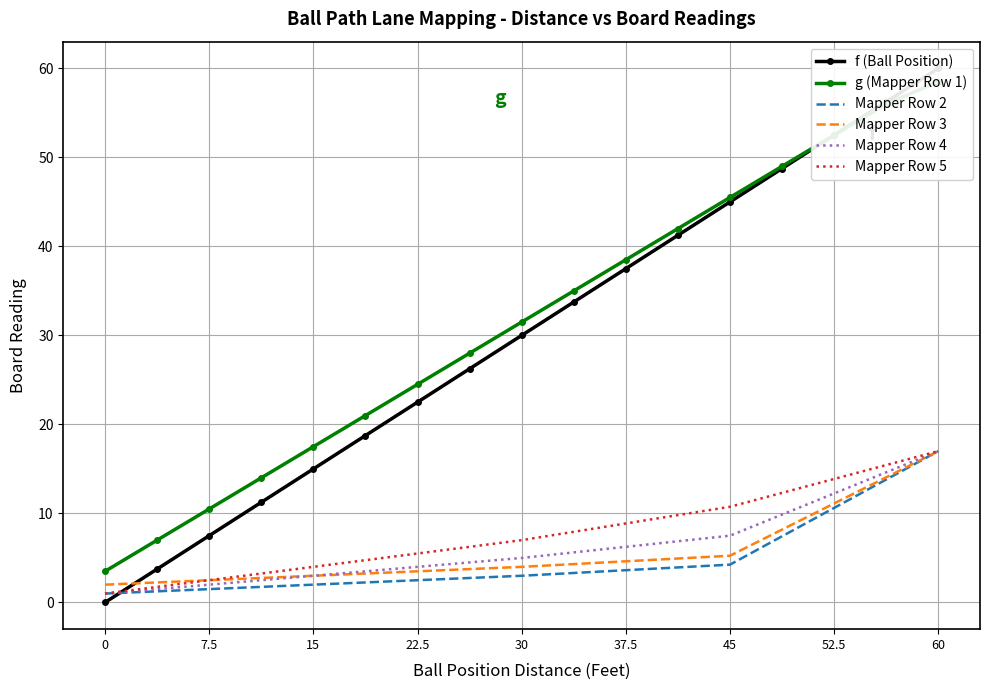

What is the difference between the second highest and second lowest values in the Mapper Row 5 series?

13.7